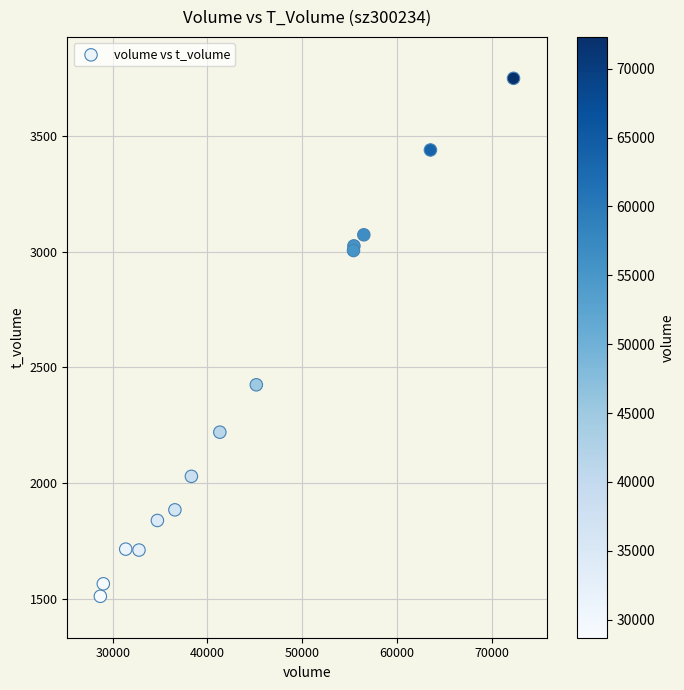

What Y value in the scatter plot is closest to 2630?

2425